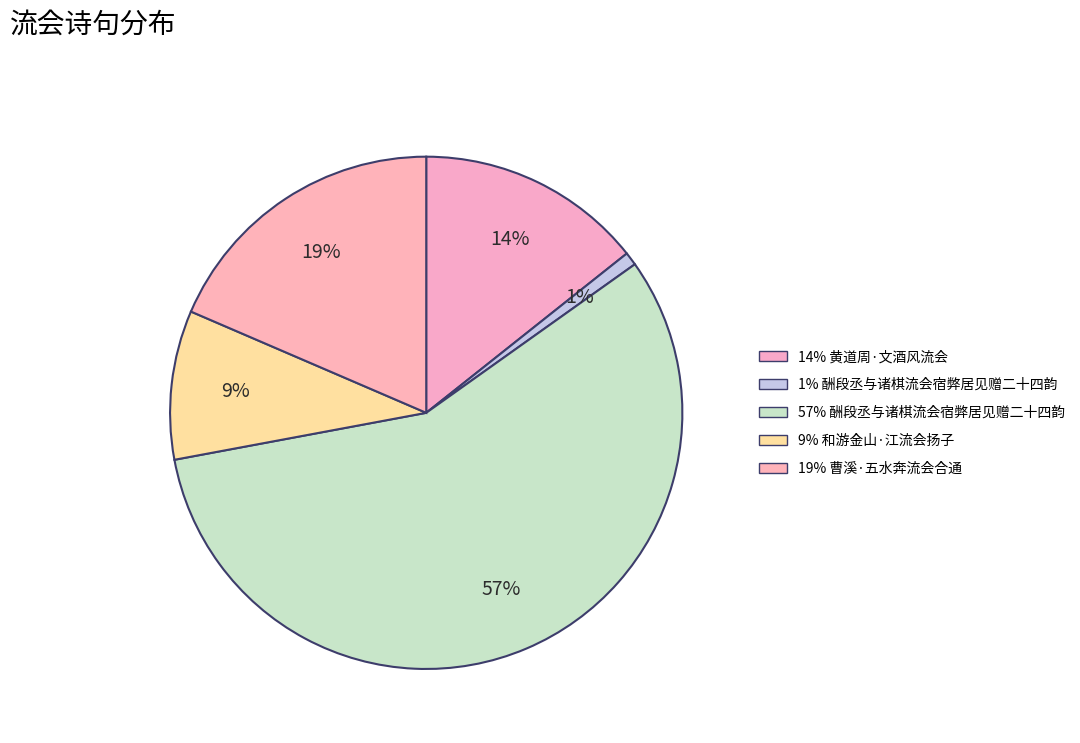

To the nearest percent, what is the difference between the largest and smallest slice percentages?

56%